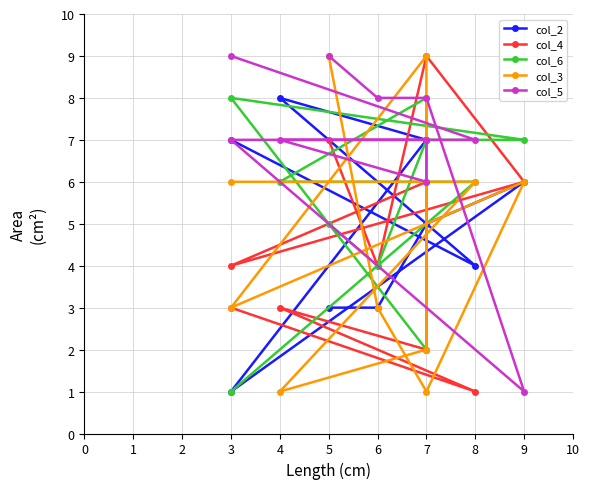

Between 7 and 6, which is larger?

7